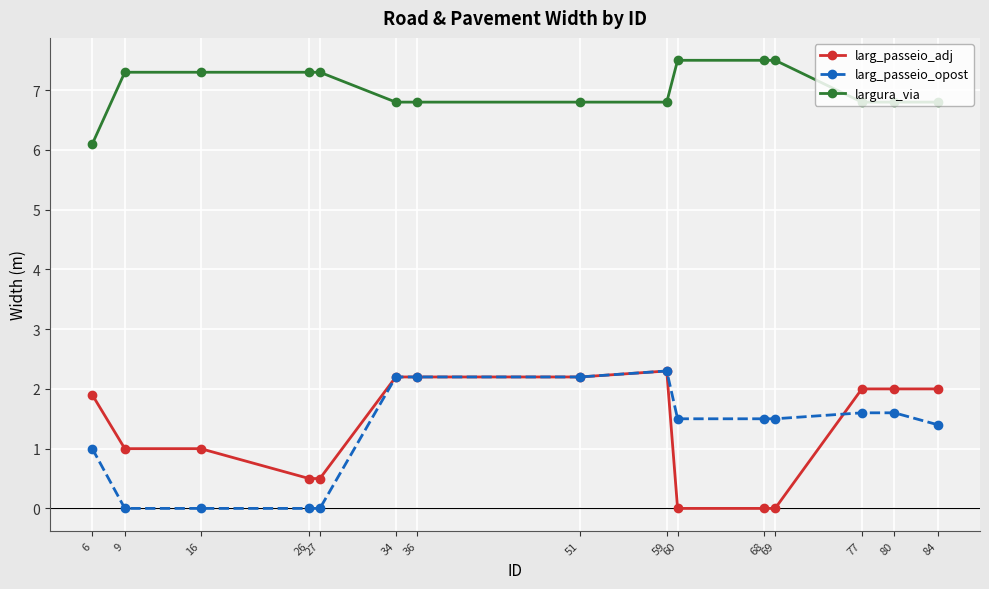

What are all the series names shown in the legend?

larg_passeio_adj, larg_passeio_opost, largura_via